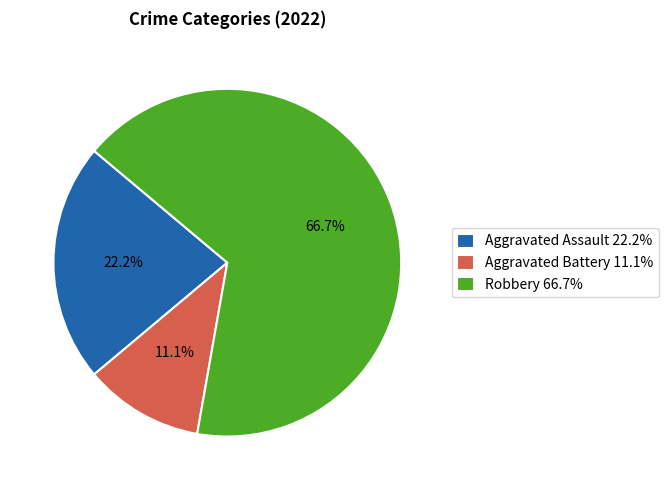

To the nearest percent, what is the average slice percentage?

33%